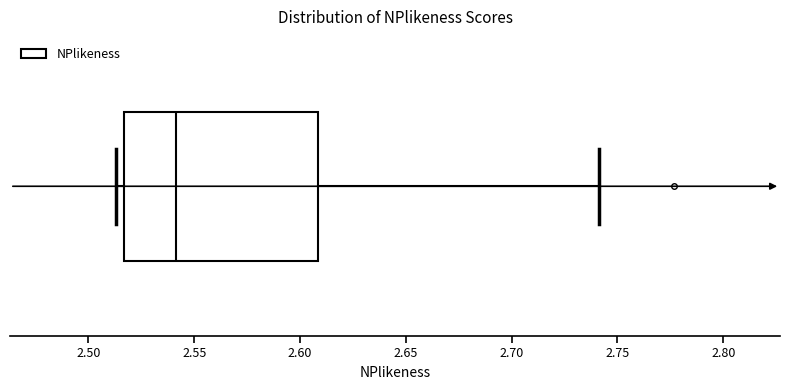

Where is the right edge of the box on the x-axis? The values are not printed on the chart, so give them approximately, as read against the axis.

2.610